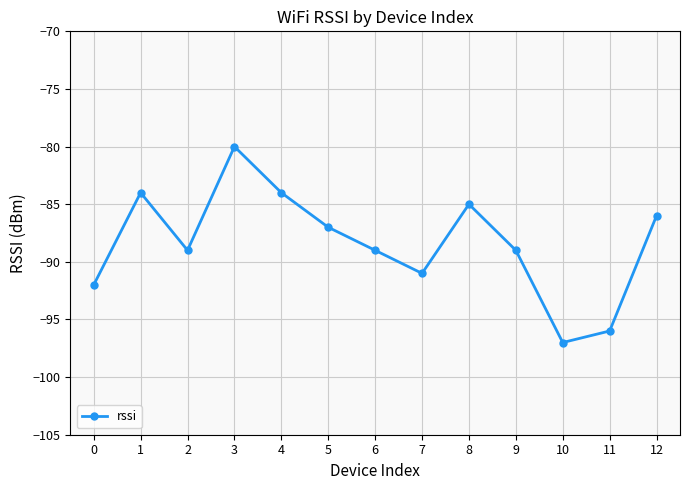

Where is the first local maximum?

1